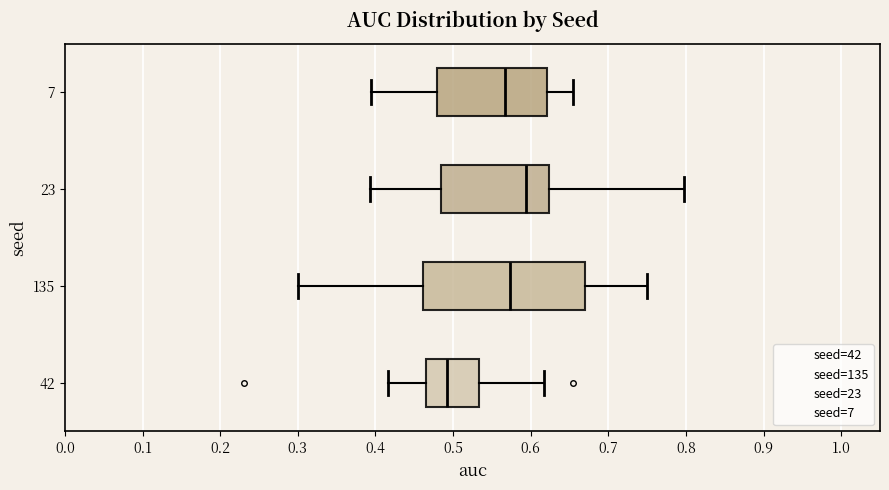

Comparing the boxes themselves (not the whiskers), which one is the widest?

135